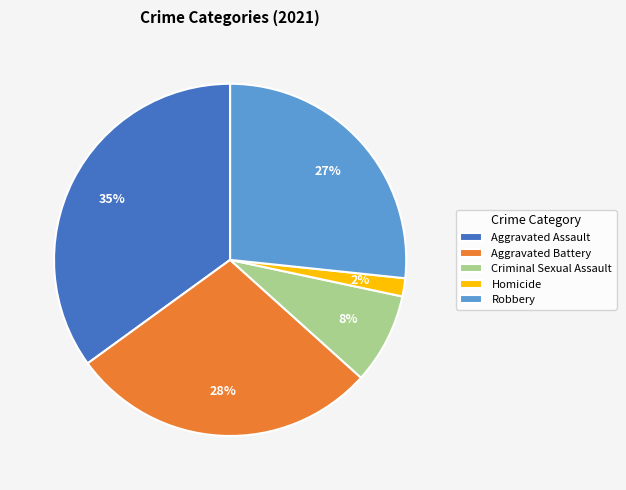

To the nearest percent, what percentage of the pie is Criminal Sexual Assault?

8%